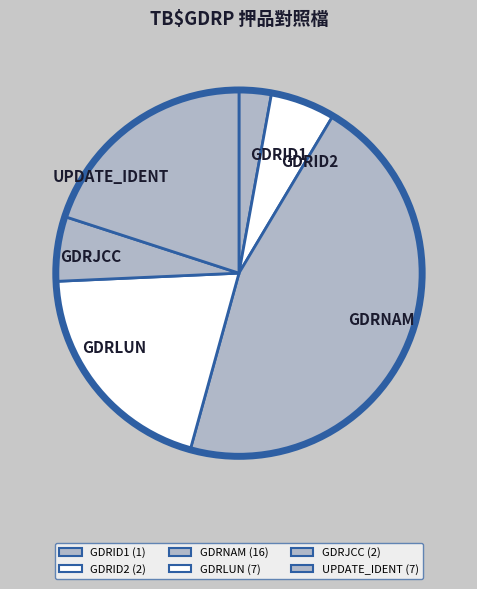

Combined, do GDRID2 and GDRID1 account for over 50%?

No